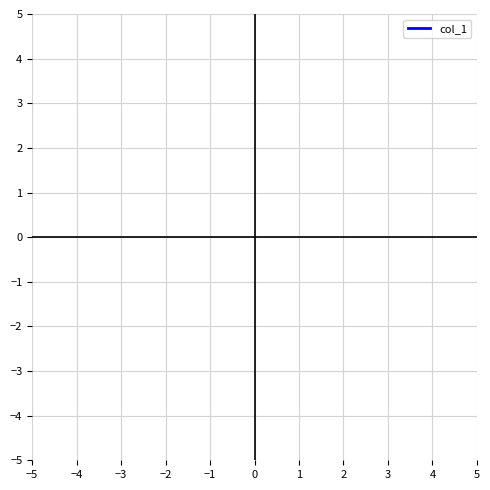

What is the maximum value shown in the chart?

5.0